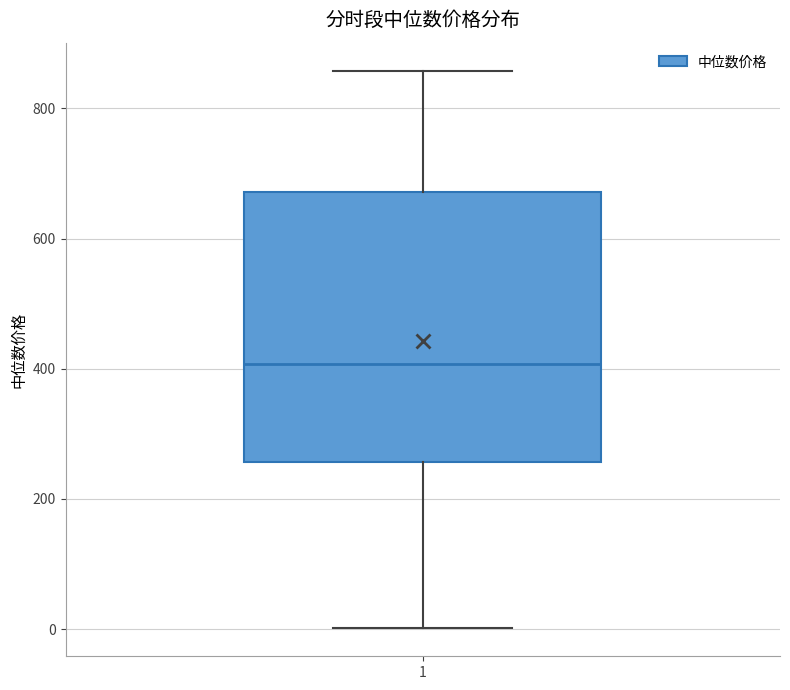

Transcribe this box plot: give where the median line is, the range the box spans, and where the two whiskers end, as read against the y-axis. The values are not printed on the chart, so give them approximately, as read against the axis.

median 400, box 260 to 680, whiskers 0 to 860